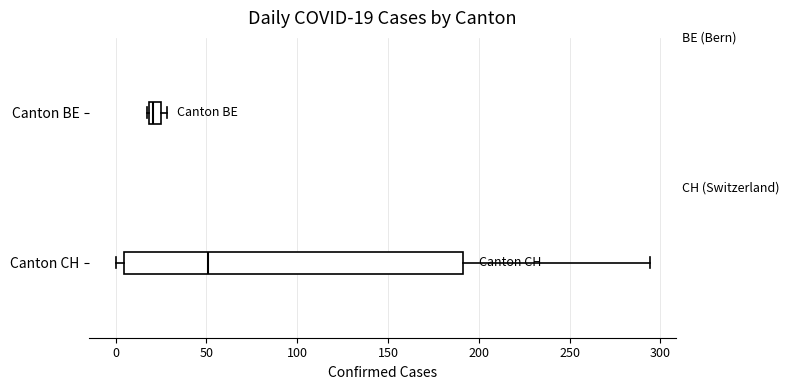

Which box is the widest, from its left edge to its right edge?

Canton CH